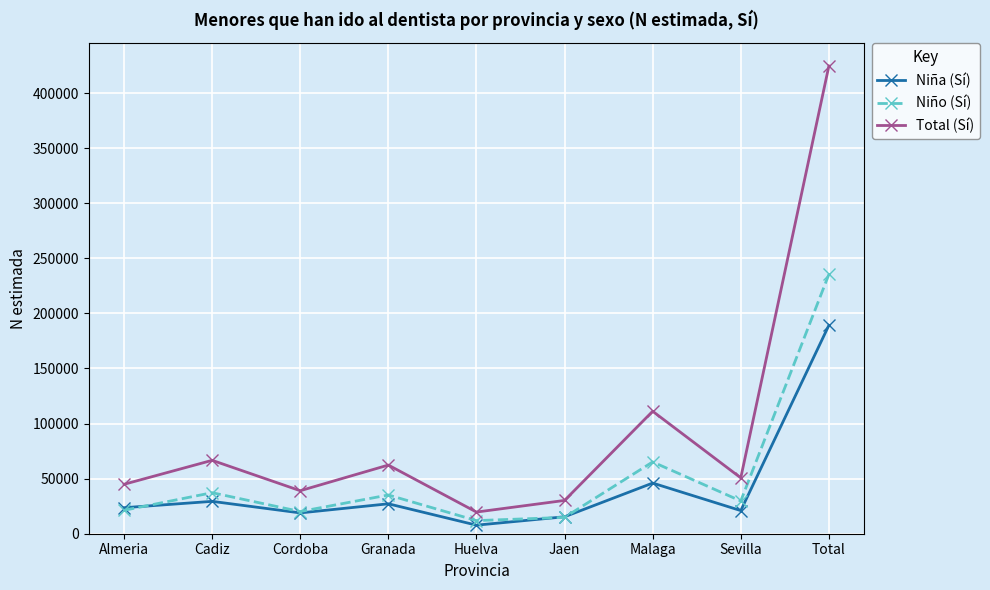

What is the label of the 3rd point from the right?

Malaga